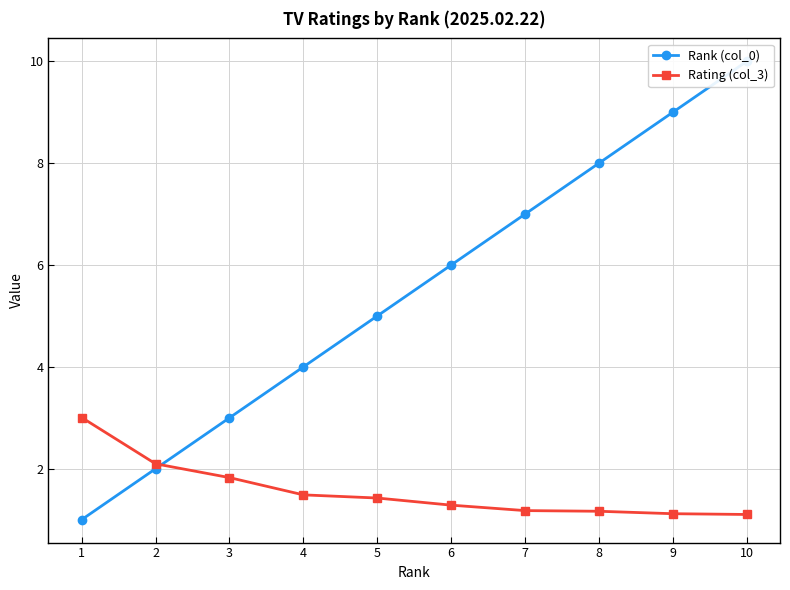

The value of Rating (col_3) at 2 is 2.1. True or false?

True